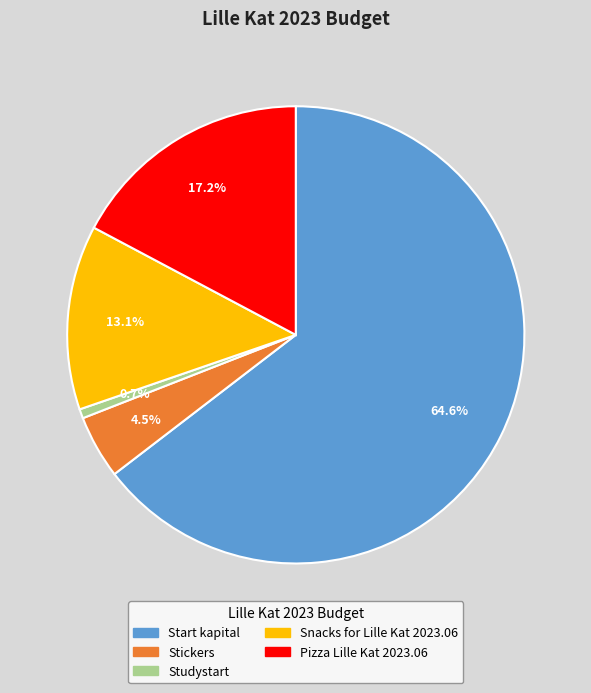

To the nearest percent, what portion does Start kapital represent?

65%